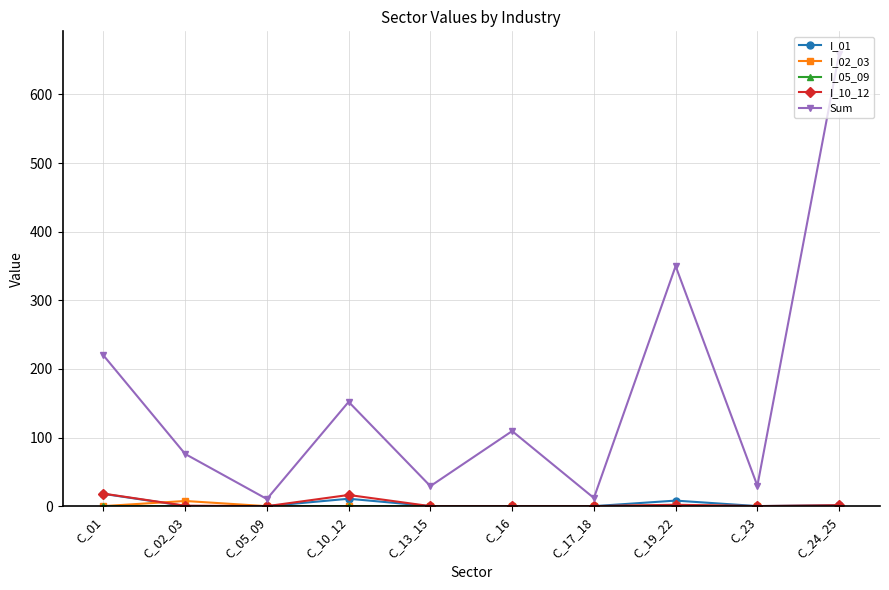

What is the greatest value displayed?

659.1